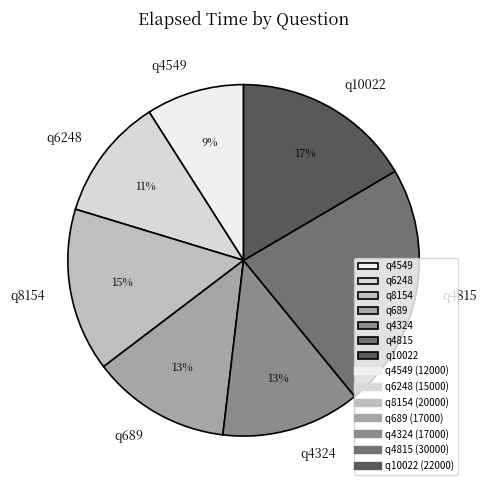

What is the largest slice in the pie chart?

q4815